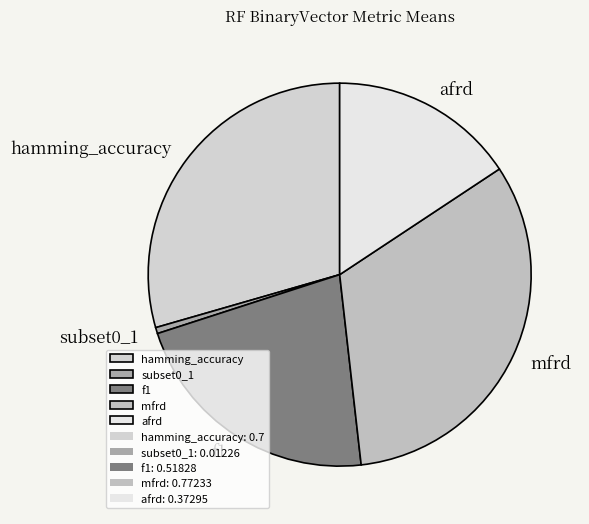

Does any single category account for the majority?

No